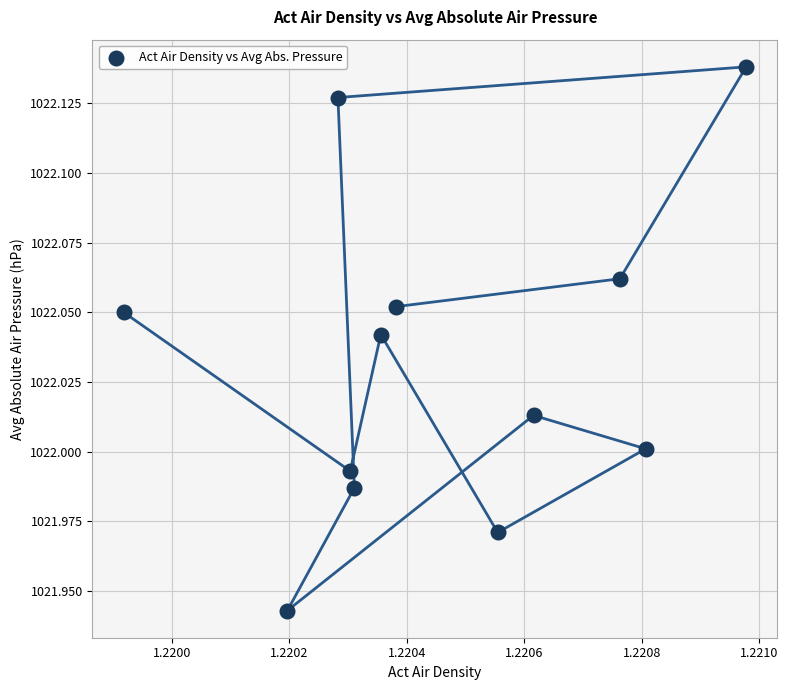

What is the average X value?

1.2